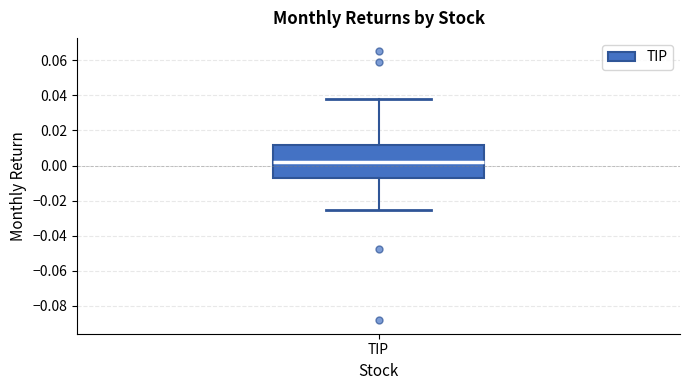

Where is the lower edge of the box for TIP on the y-axis? The values are not printed on the chart, so give them approximately, as read against the axis.

-0.008